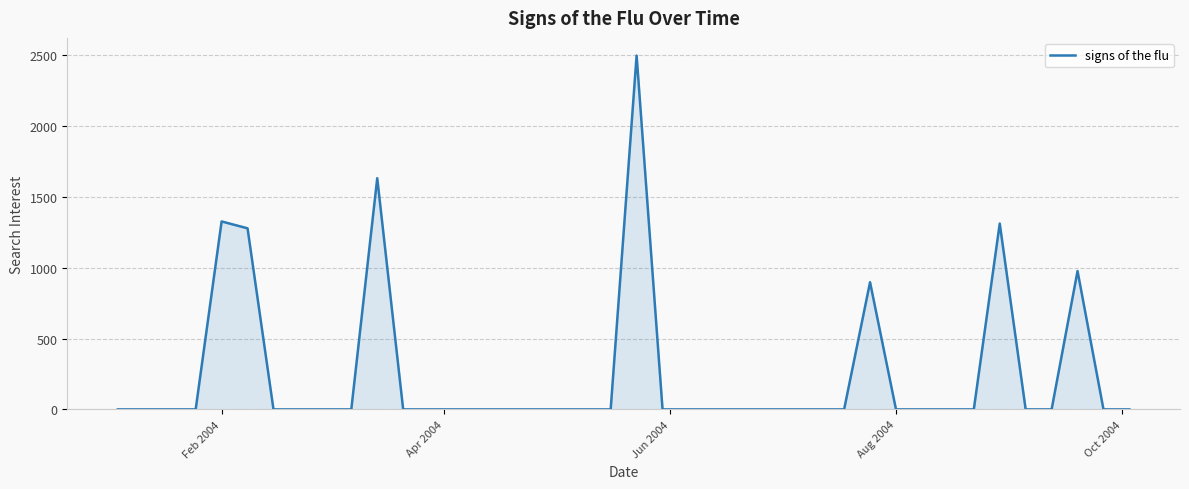

What is the maximum value shown in the chart?

2498.7